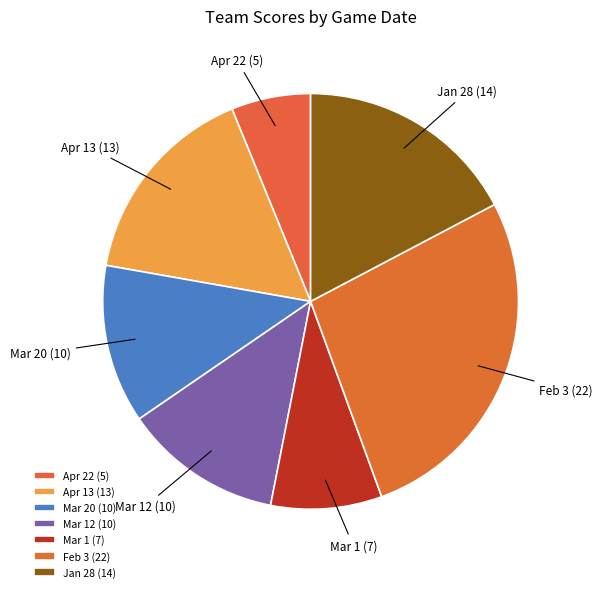

What is the ratio of the value at Jan 28 to the value at Mar 1?

2.0